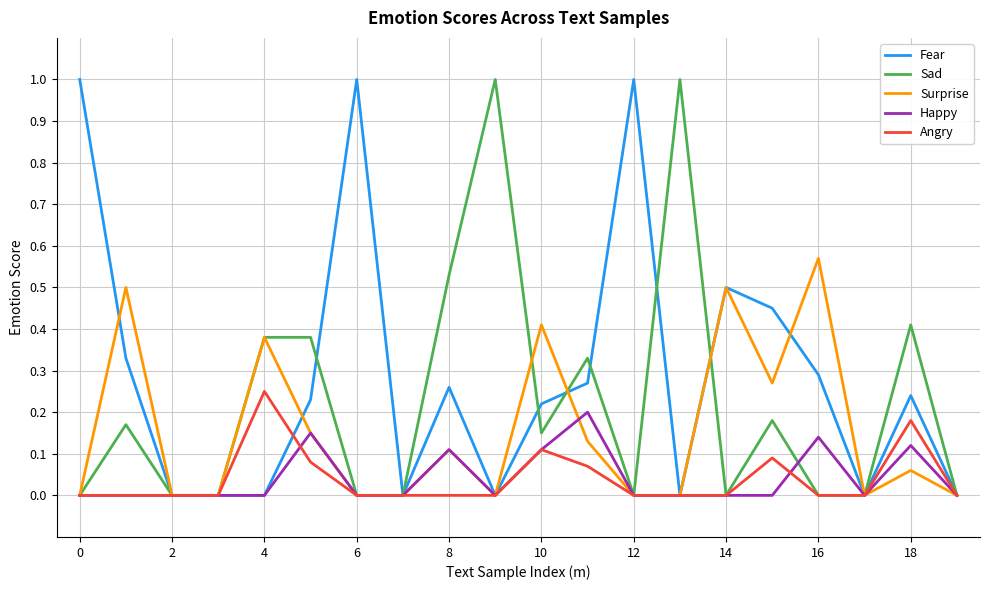

What is the maximum value shown in the chart?

1.0